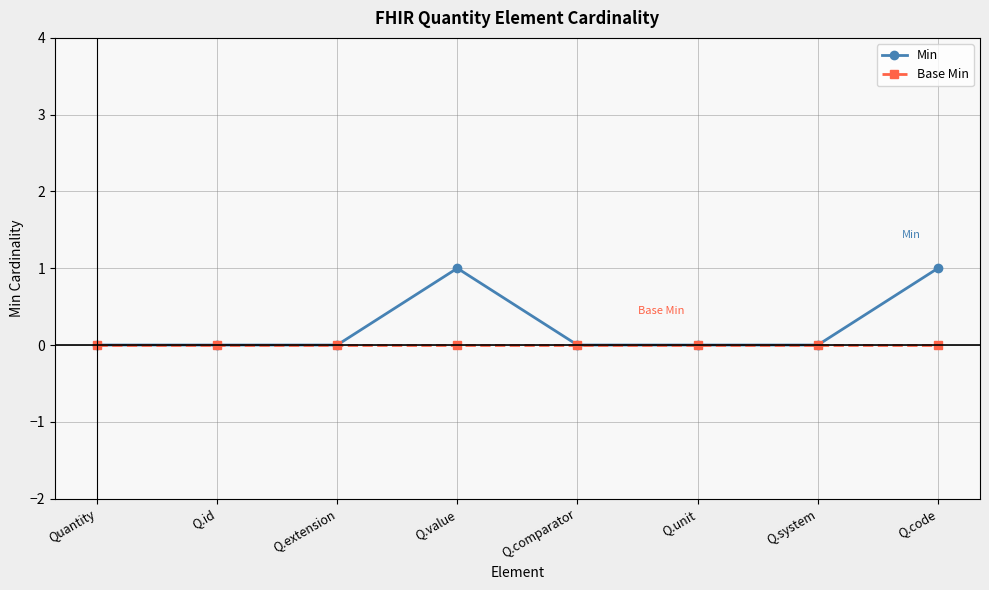

True or false: Min has more than 0 points higher than both neighbors.

True